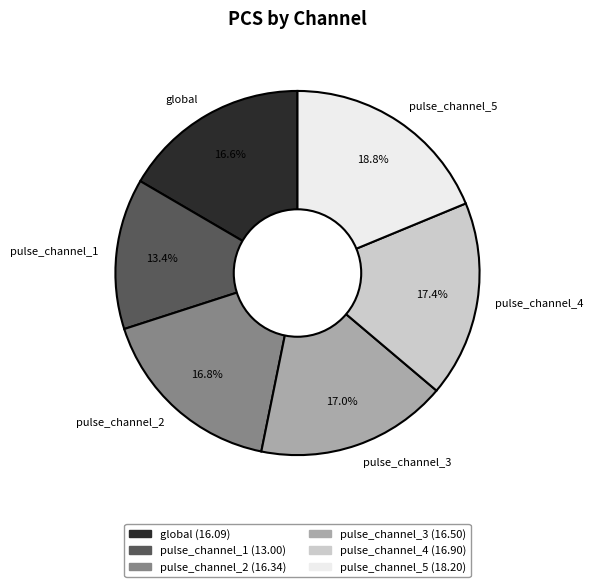

To the nearest percent, what is the combined percentage of pulse_channel_2 and pulse_channel_5?

36%